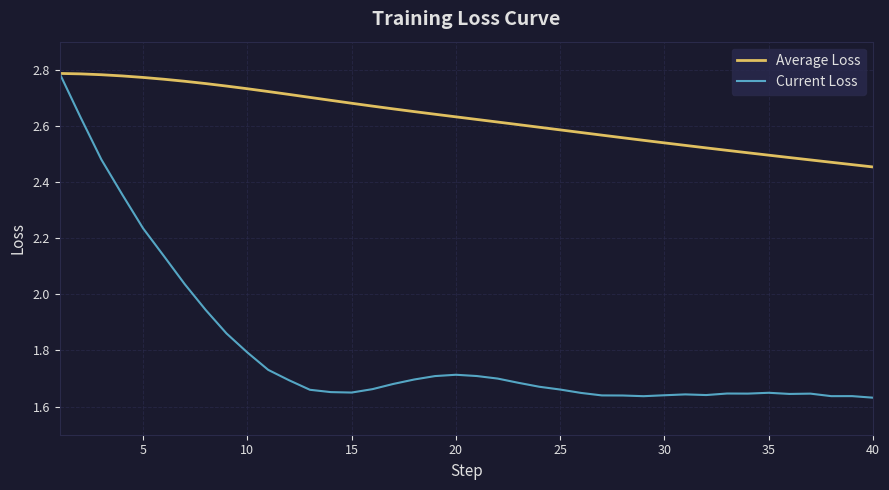

Does the chart have visible grid lines?

Yes